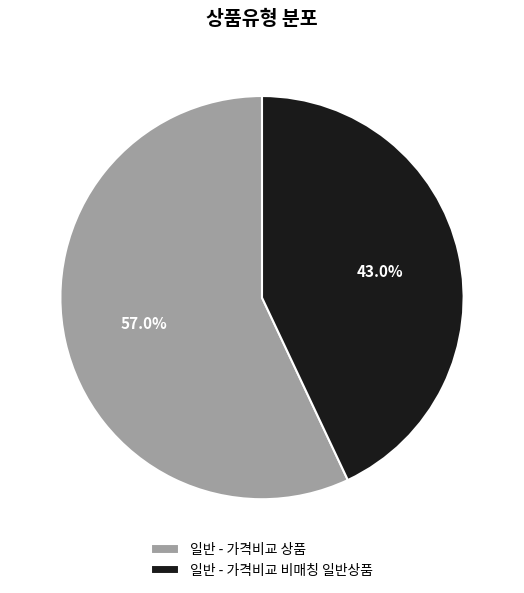

How many segments does this pie chart have?

2